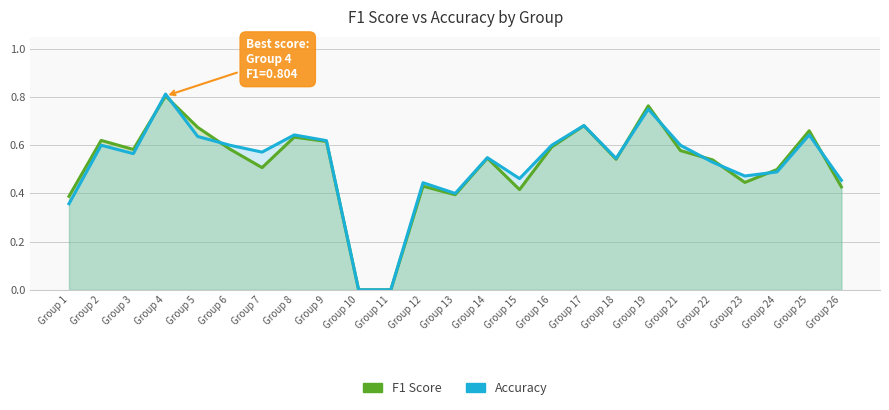

How many accuracy values are between 0 and 1?

25